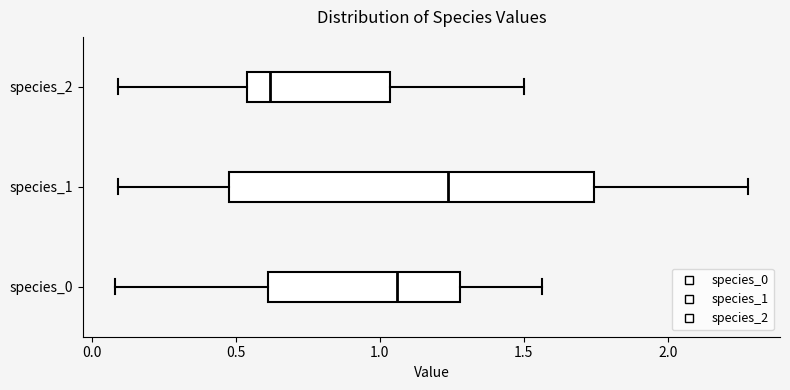

Comparing the boxes themselves (not the whiskers), which one is the widest?

species_1